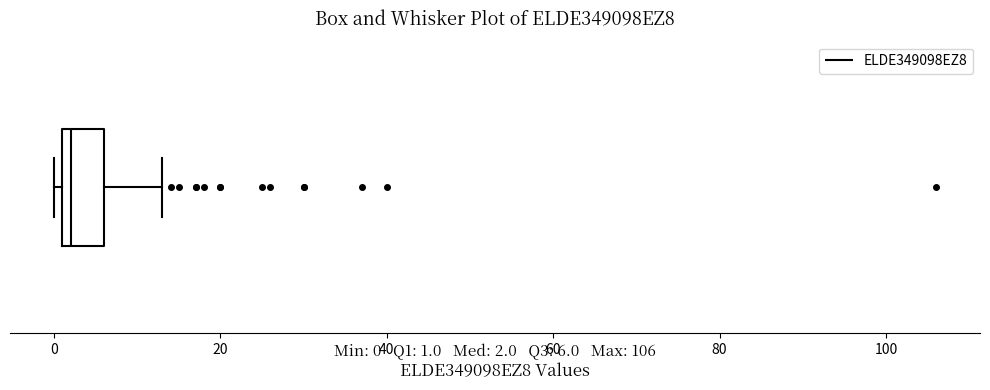

Transcribe this box plot: give where the median line is, the range the box spans, and where the two whiskers end, as read against the x-axis. The values are not printed on the chart, so give them approximately, as read against the axis.

median 2 (just right of the box's left edge), box 2 to 6, whiskers 0 to 14